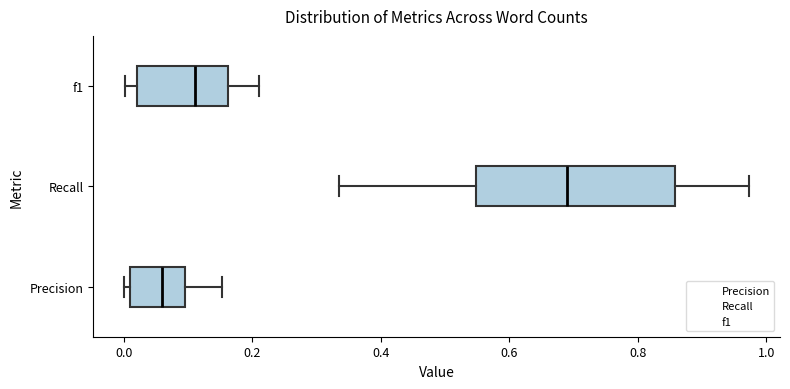

Where does the right whisker of the box for Precision end on the x-axis? The values are not printed on the chart, so give them approximately, as read against the axis.

0.16